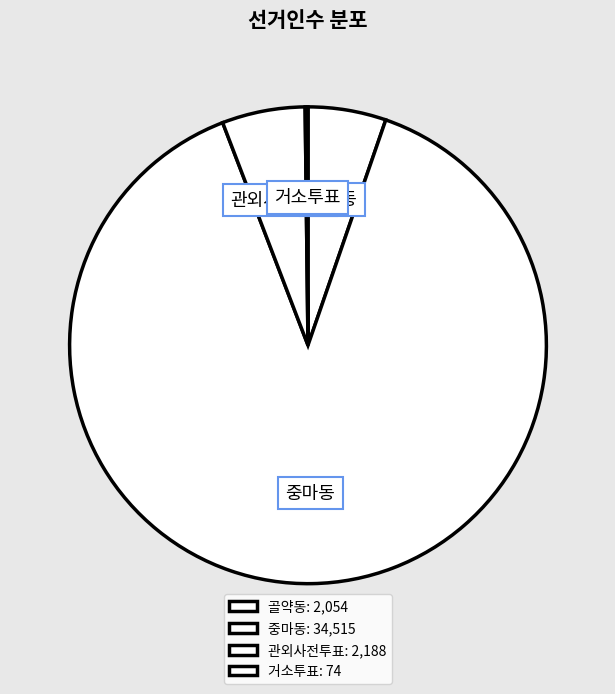

Which has a higher value, 중마동 or 관외사전투표?

중마동